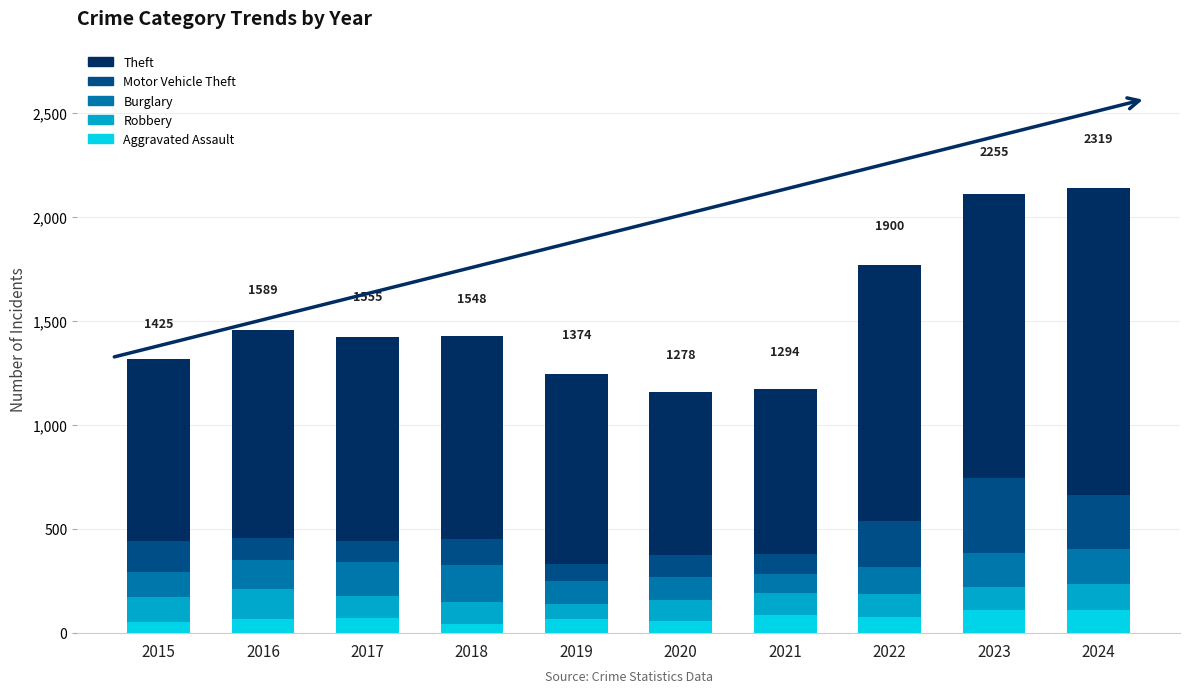

Does the chart contain any negative values?

No